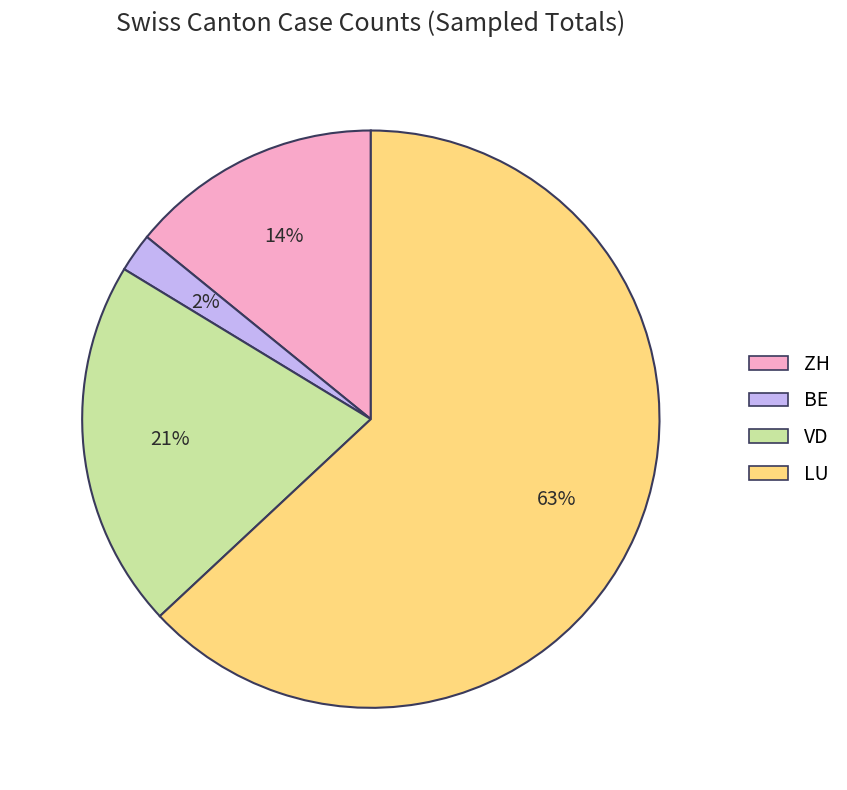

Does any single category account for the majority?

Yes